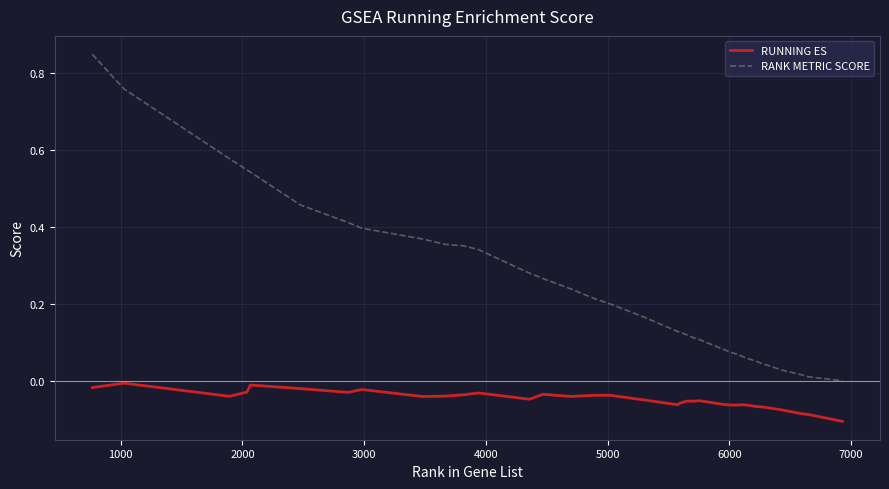

In RUNNING ES, how many points are higher than both neighbors (excluding endpoints)?

9